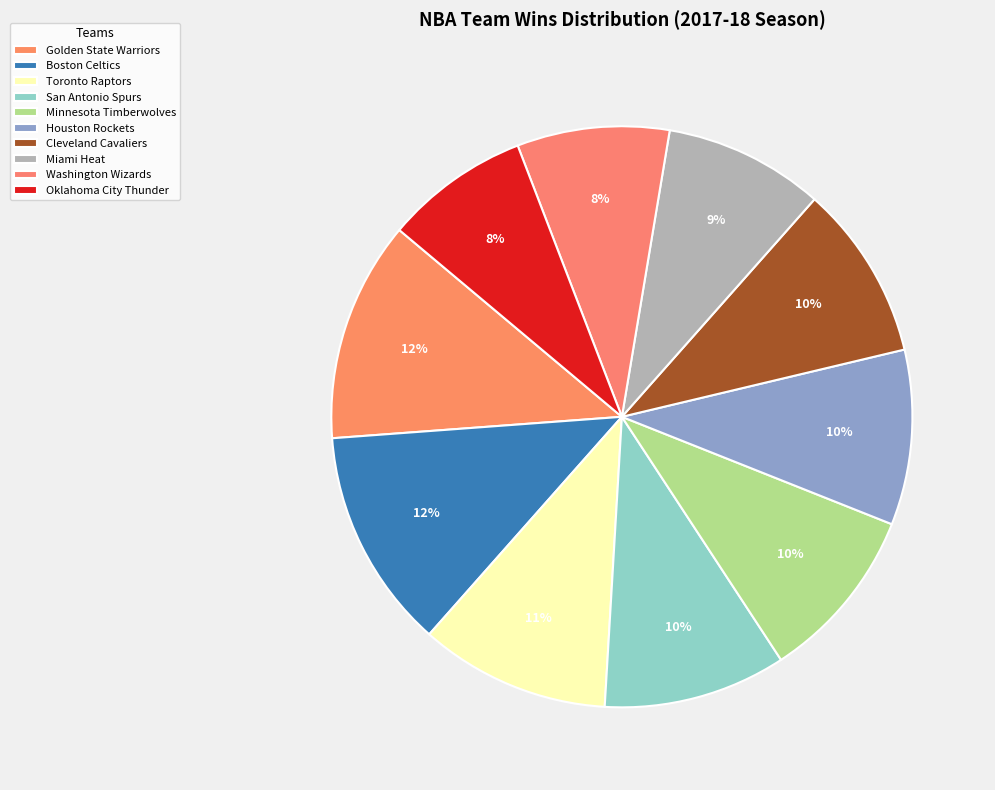

Is there a majority slice in this chart?

No